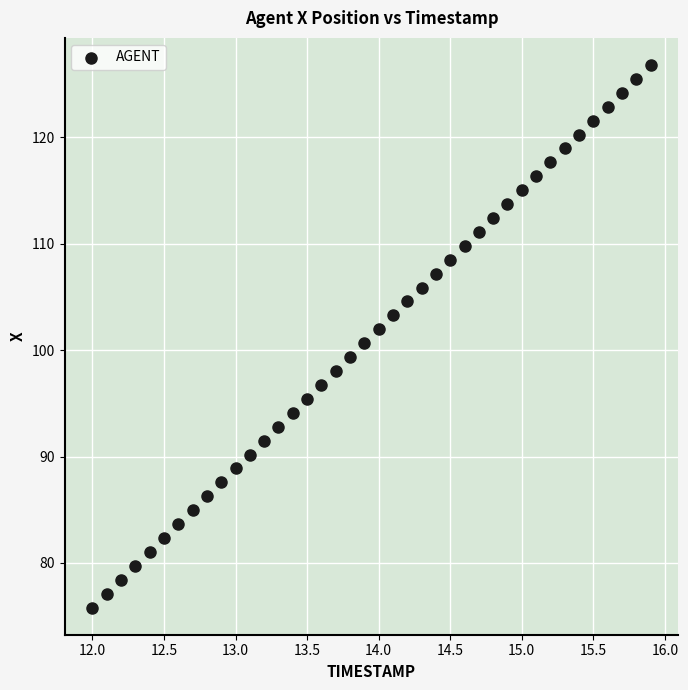

What is the range of Y values (max minus min)?

51.0